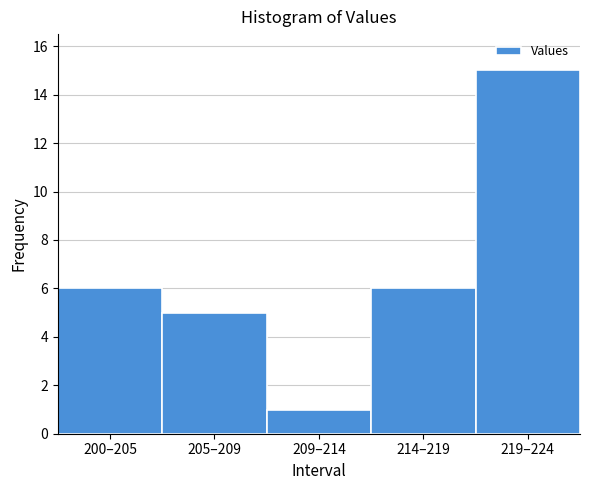

Reading left to right, what are all the values shown in this chart?

6	5	1	6	15